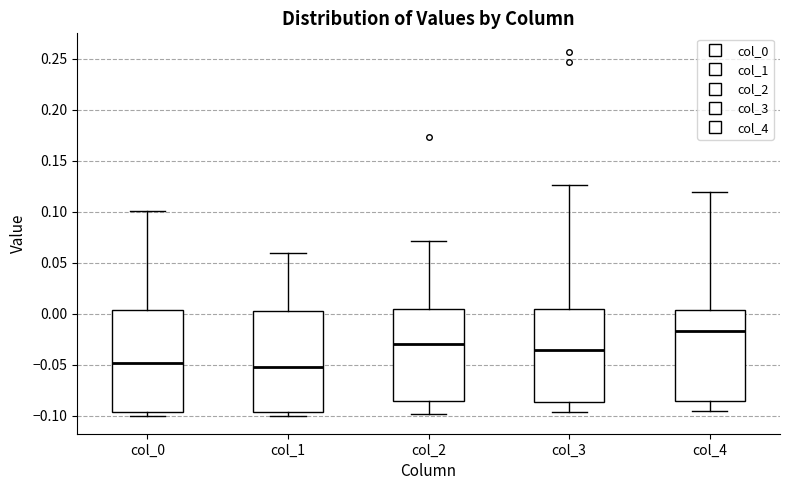

Reading left to right, transcribe this box plot: for each box, give where its median line is, the range the box spans, and where its two whiskers end, as read against the y-axis. The values are not printed on the chart, so give them approximately, as read against the axis.

col_0: median -0.050, box -0.095 to 0.005, whiskers -0.100 to 0.100
col_1: median -0.055, box -0.095 to 0.000, whiskers -0.100 to 0.060
col_2: median -0.030, box -0.085 to 0.005, whiskers -0.100 to 0.070
col_3: median -0.035, box -0.085 to 0.005, whiskers -0.095 to 0.125
col_4: median -0.015, box -0.085 to 0.005, whiskers -0.095 to 0.120